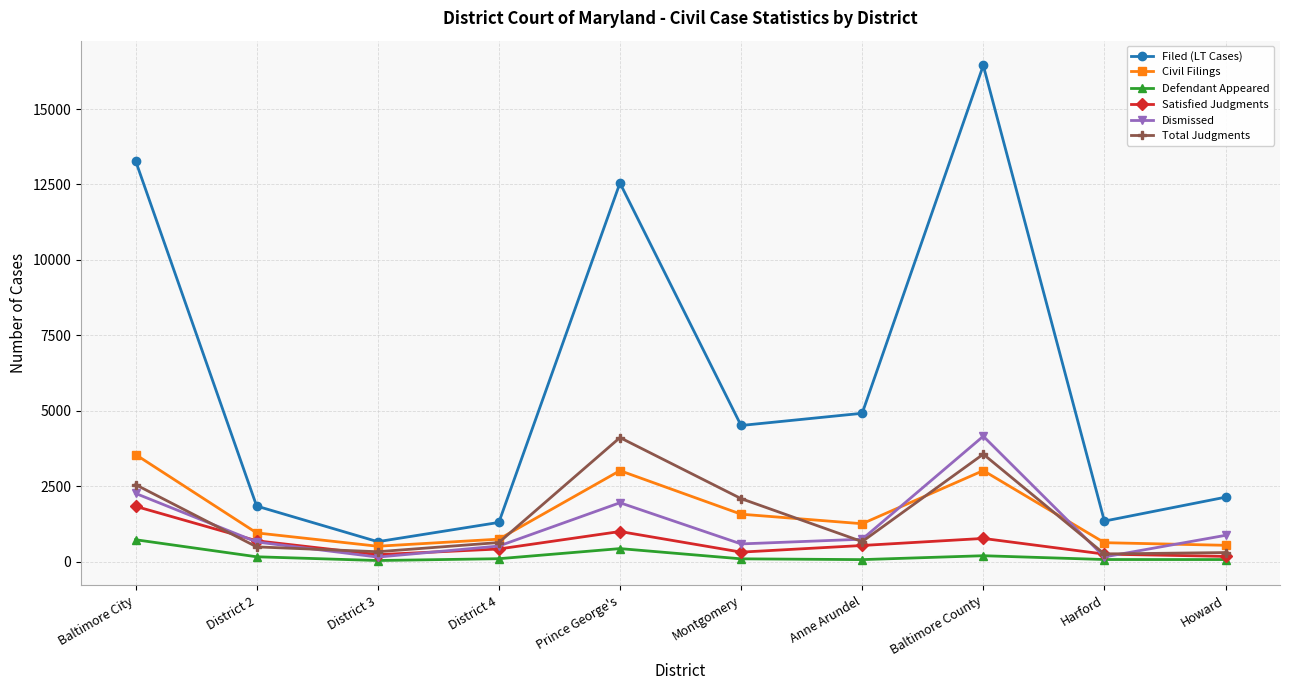

What is the average value of the Satisfied Judgments series?

628